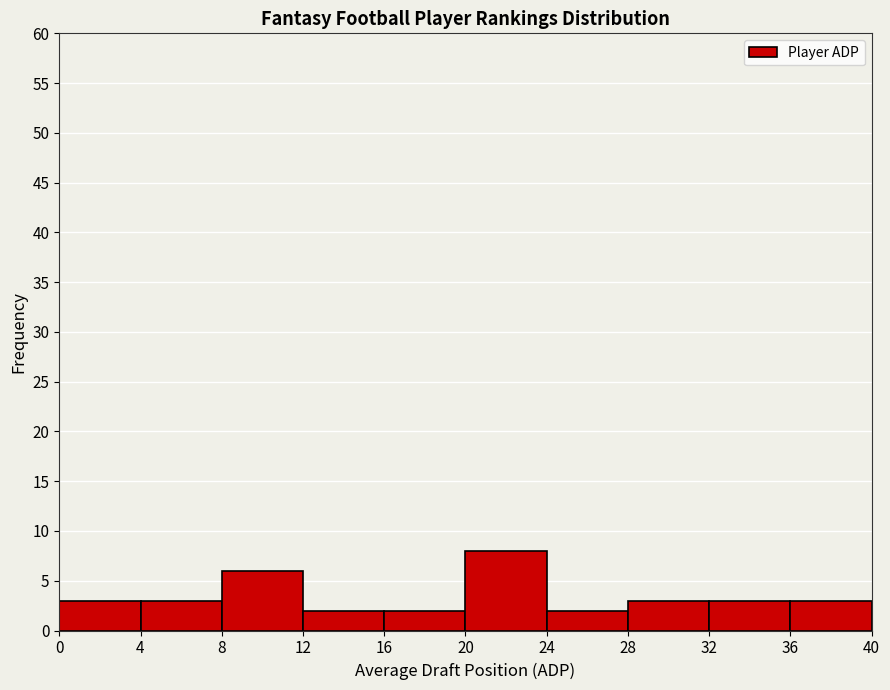

Reading left to right, list every bar in this chart as the range it spans on the x-axis followed by its height. The values are not printed on the chart, so give them approximately, as read against the axis.

0 to 4: 3
4 to 8: 3
8 to 12: 6
12 to 16: 2
16 to 20: 2
20 to 24: 8
24 to 28: 2
28 to 32: 3
32 to 36: 3
36 to 40: 3